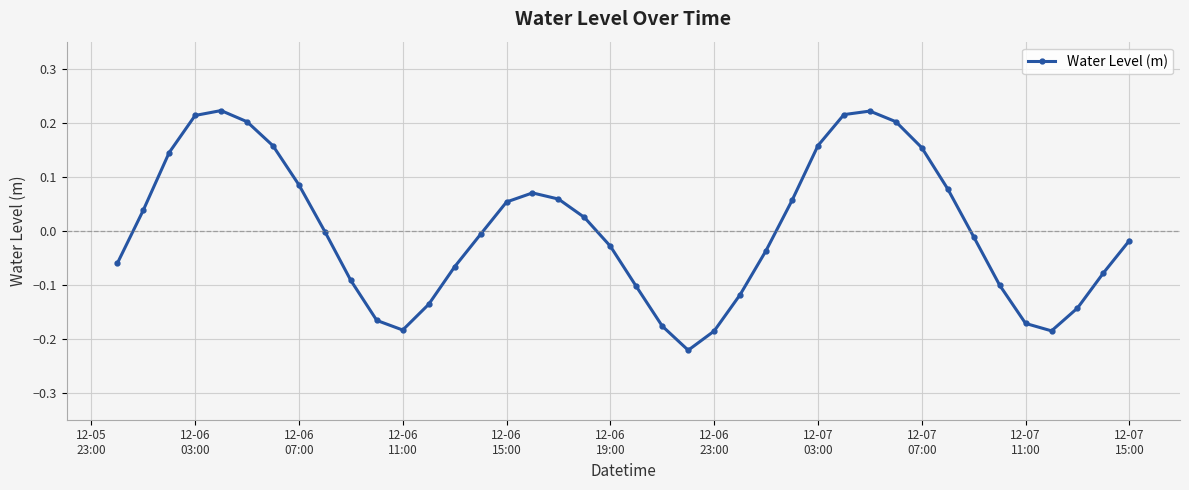

What is the difference between the maximum and minimum values?

0.4